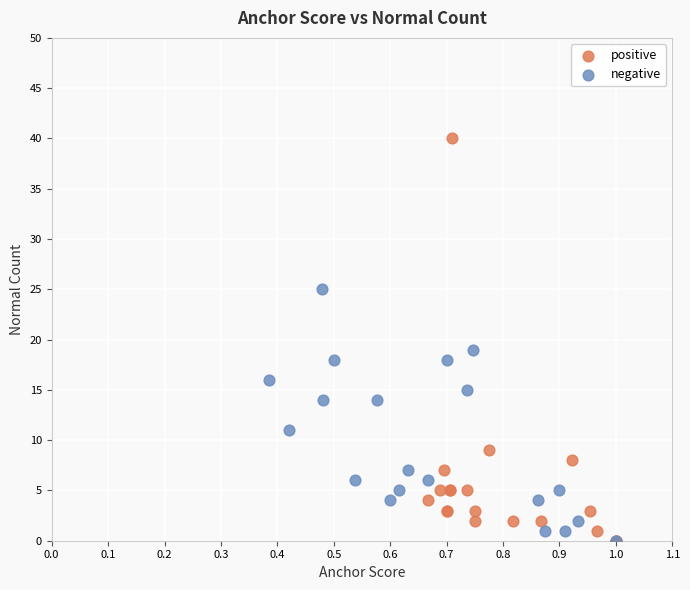

Which series has the largest Y range (max minus min)?

positive